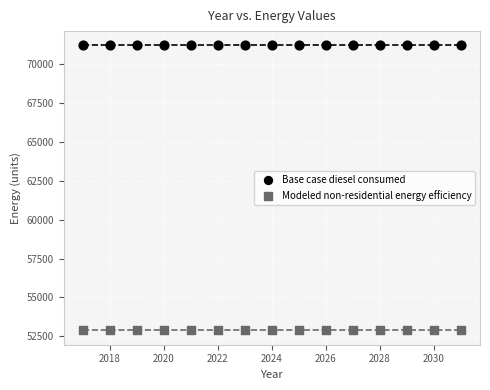

Which series reaches the minimum Y coordinate?

Modeled non-residential energy efficiency